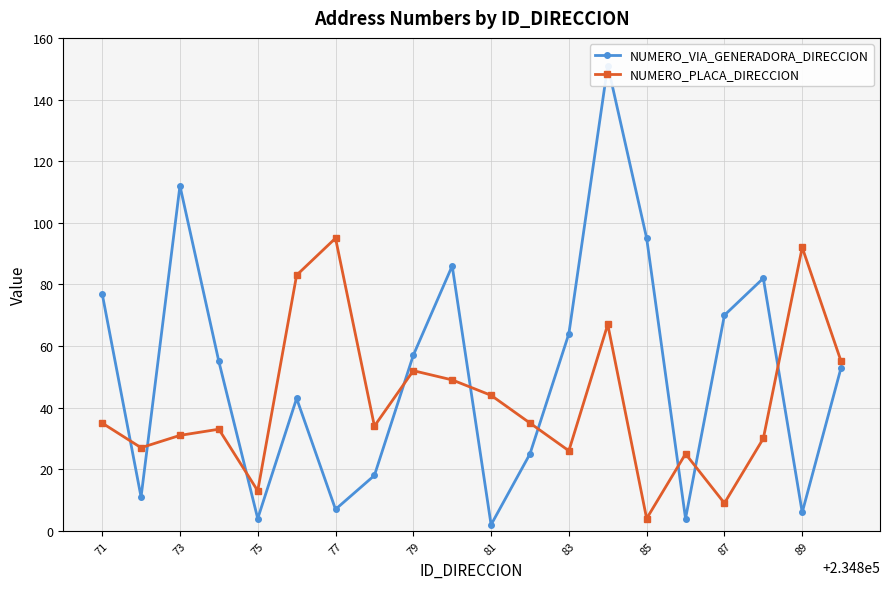

Which category has the lowest value in the NUMERO_PLACA_DIRECCION series?

85